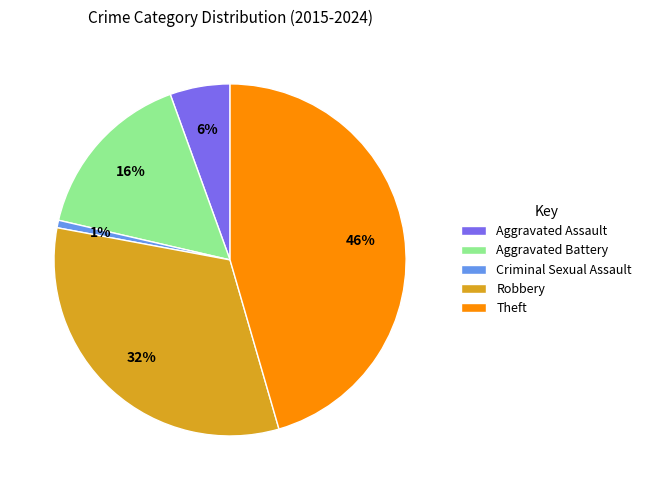

Count the number of slices in the pie.

5